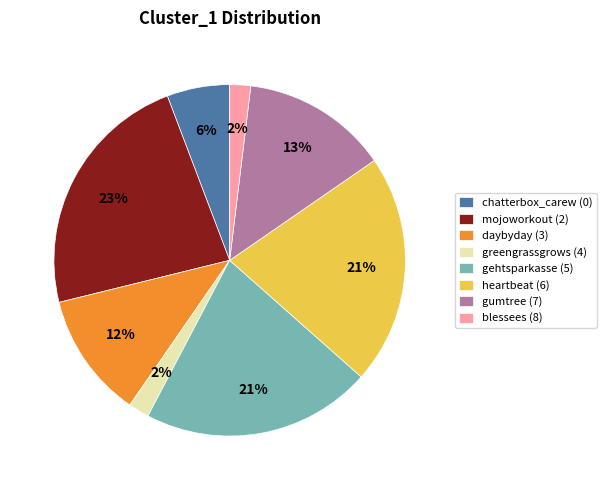

True or false: gehtsparkasse (5) accounts for 31% of the total.

False